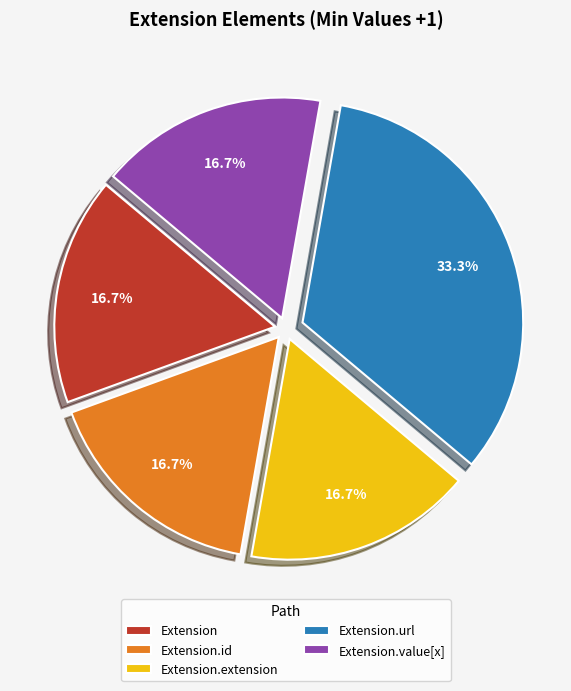

Which category has the biggest portion of the pie?

Extension.url